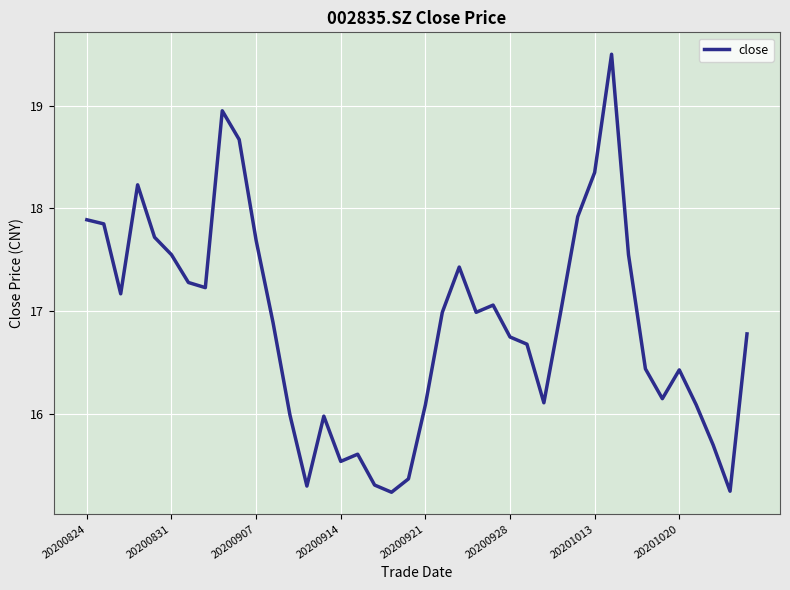

What is the maximum value shown in the chart?

19.5